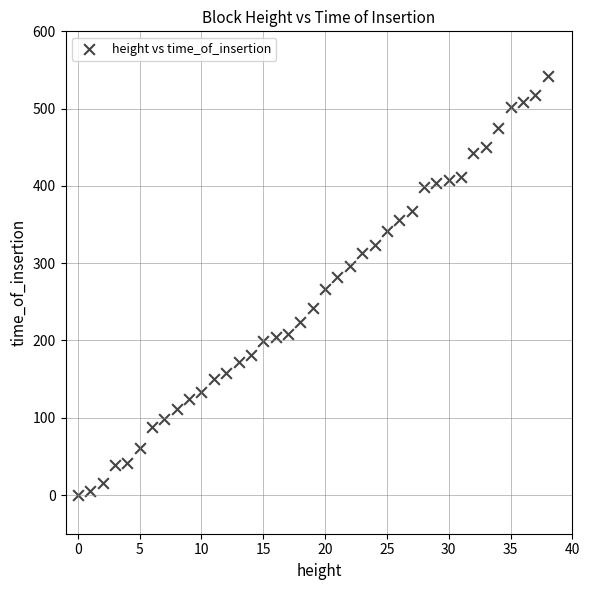

What is the range of Y values (max minus min)?

542.8